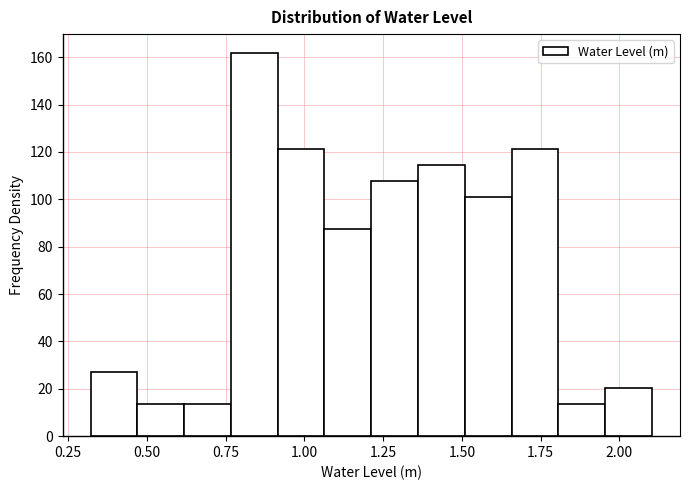

Read against the x-axis, roughly where is the centre of the tallest bar?

0.85